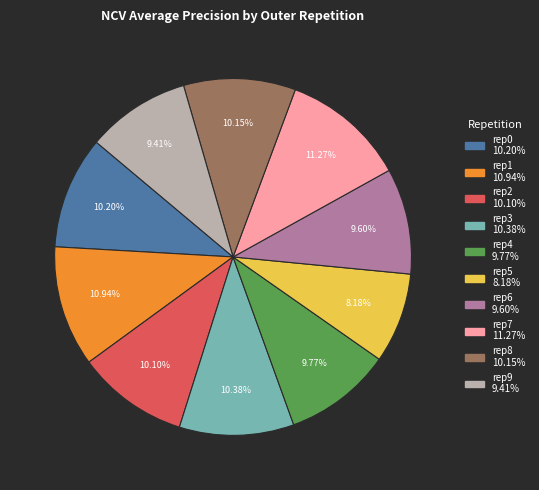

Is there a majority slice in this chart?

No